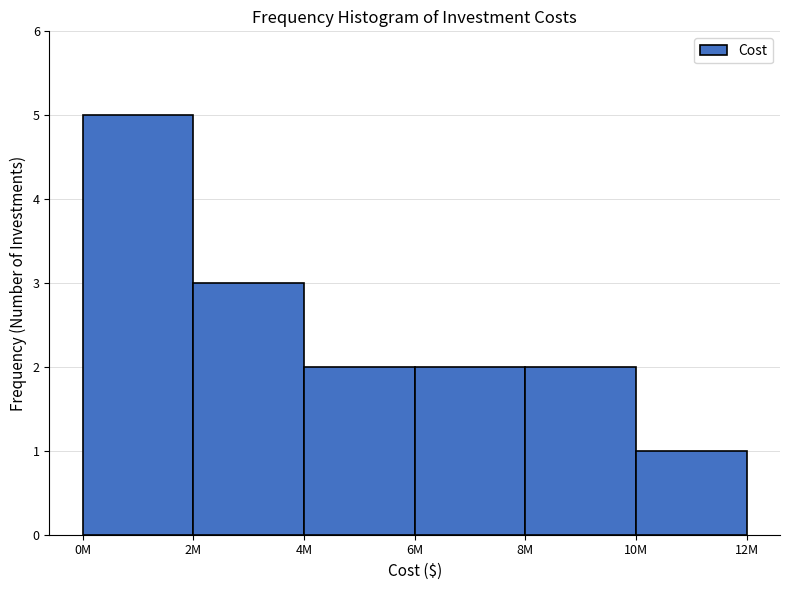

Reading left to right, what are all the values shown in this chart?

0M=5	2M=3	4M=2	6M=2	8M=2	10M=1